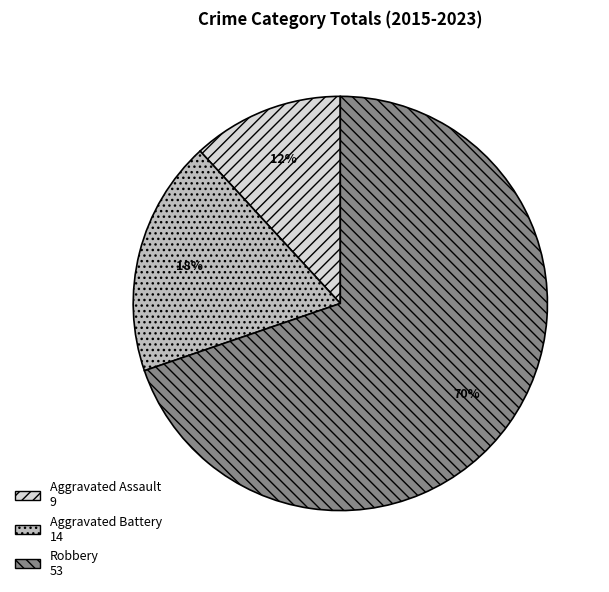

Is there a majority slice in this chart?

Yes